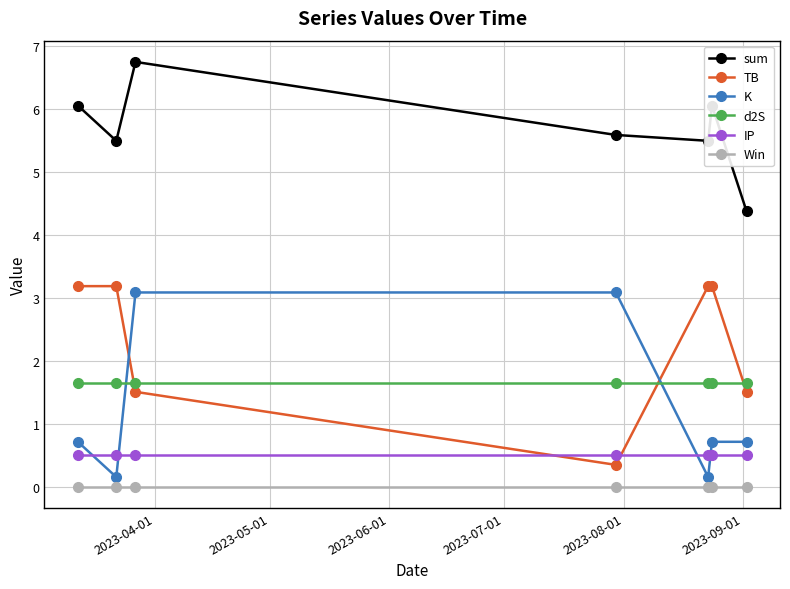

What is the sum of all d2S values?

11.6